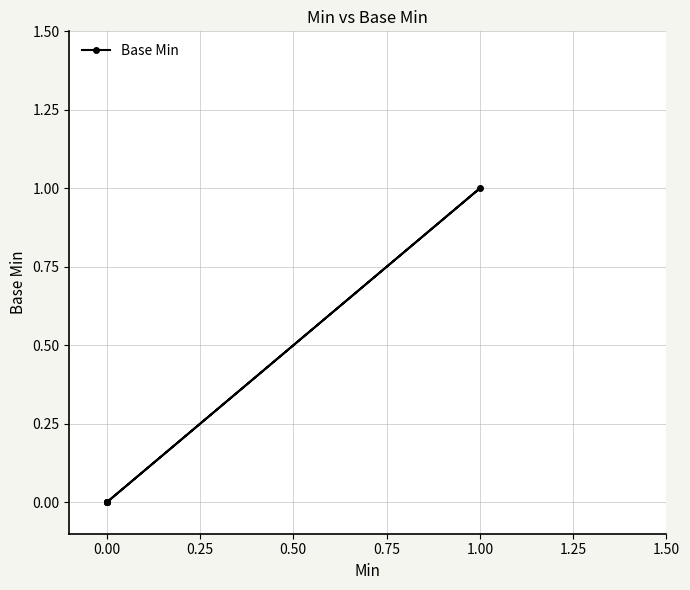

How many points are higher than both their immediate neighbors (excluding endpoints)?

1